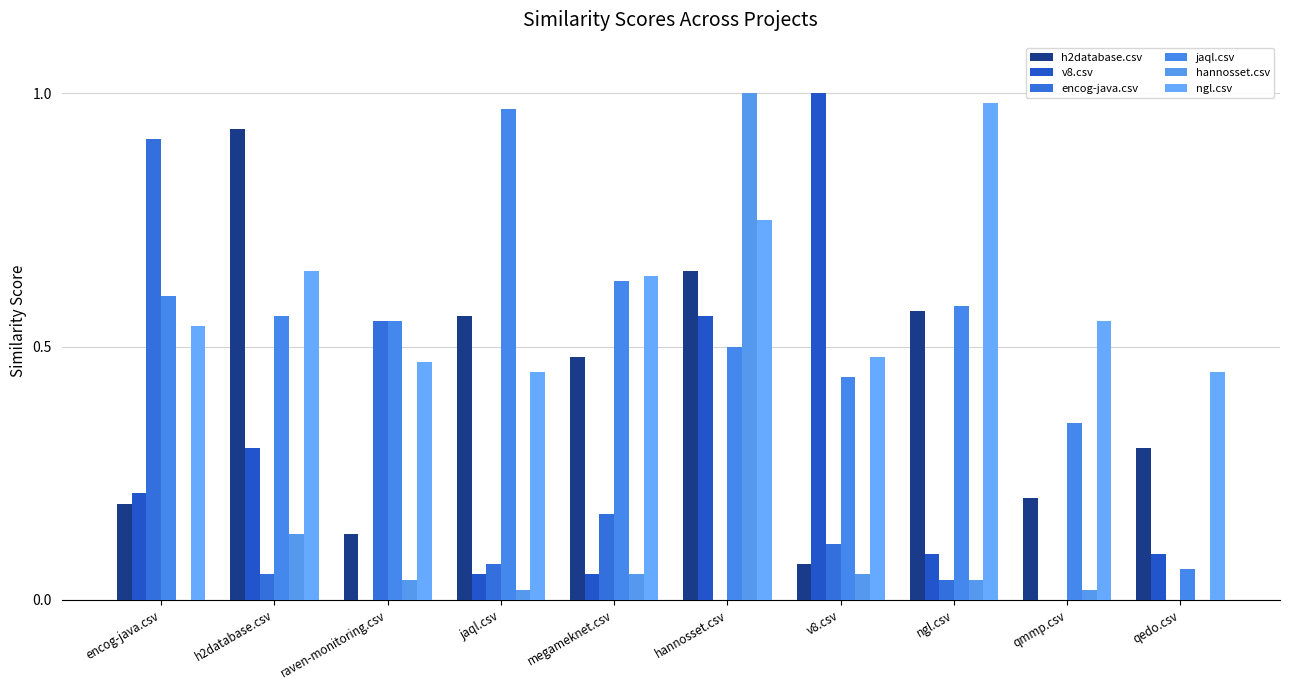

Is it true that v8.csv equals 0.2 at encog-java.csv?

True